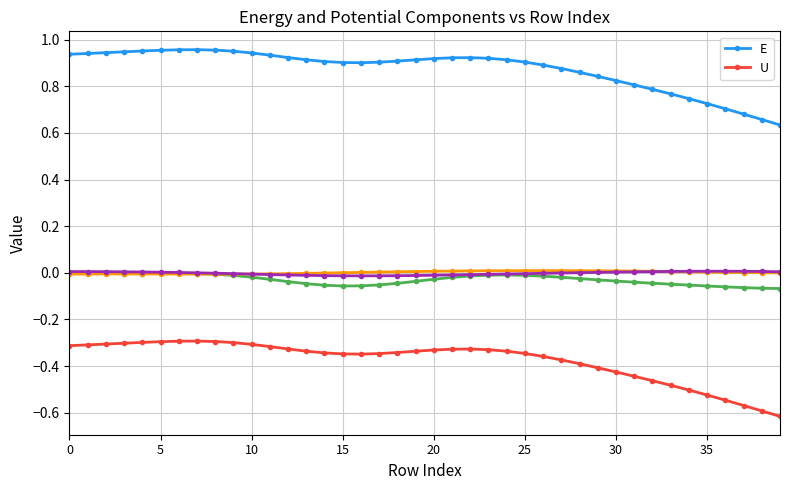

Which series changed the most between 30 and 38?

E